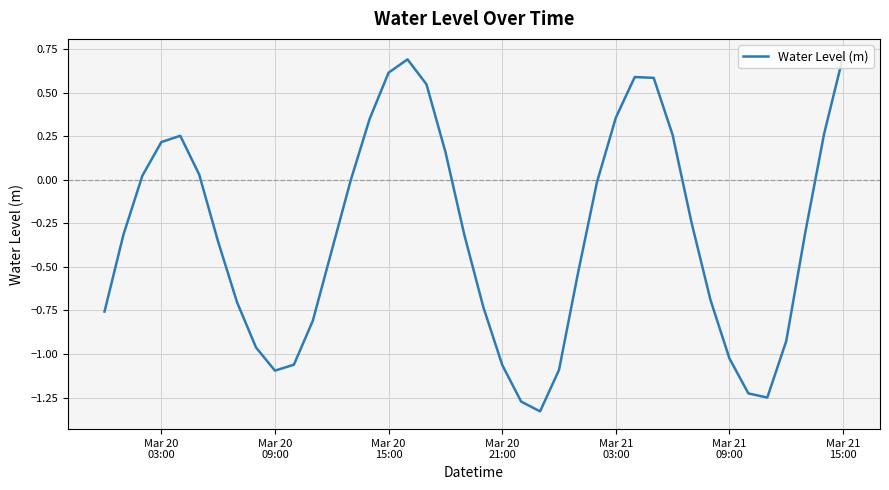

What is the maximum value shown in the chart?

0.7